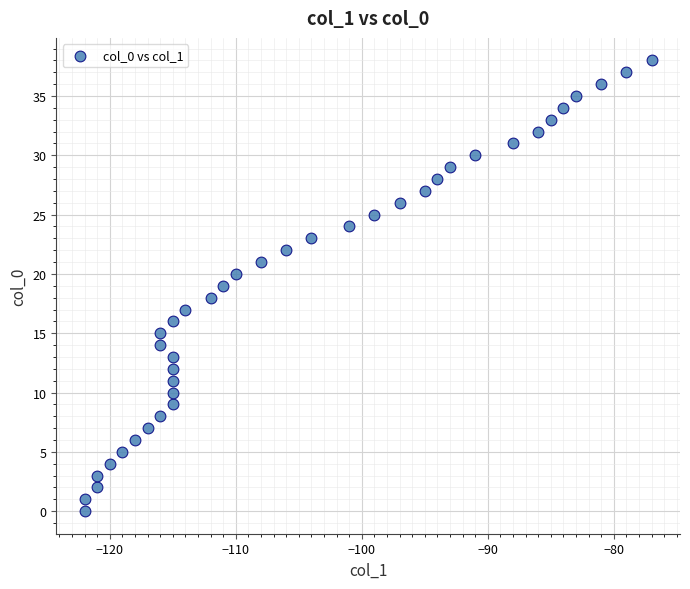

What is the range of Y values (max minus min)?

38